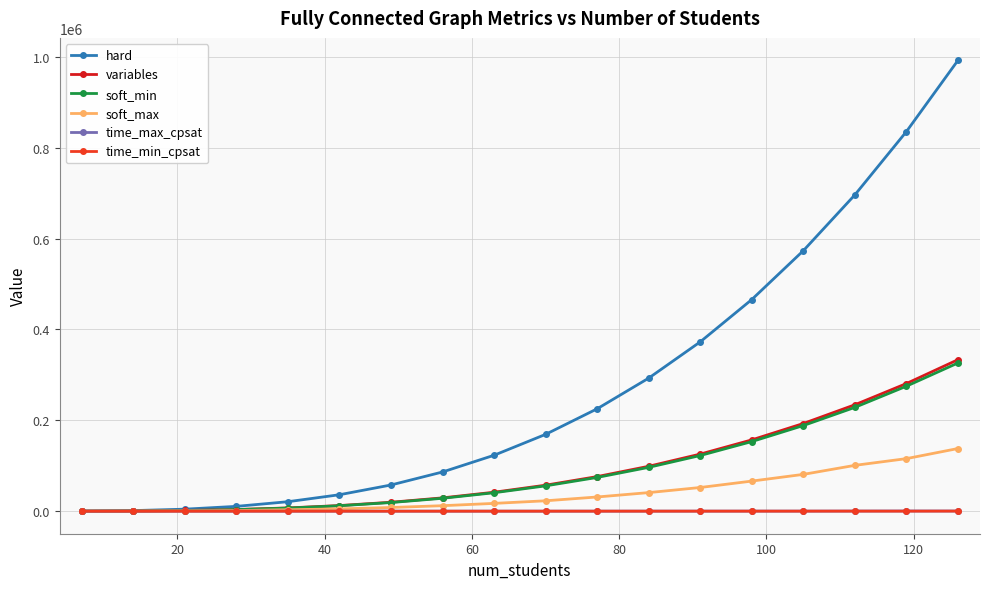

Which series has the largest range (max minus min)?

hard